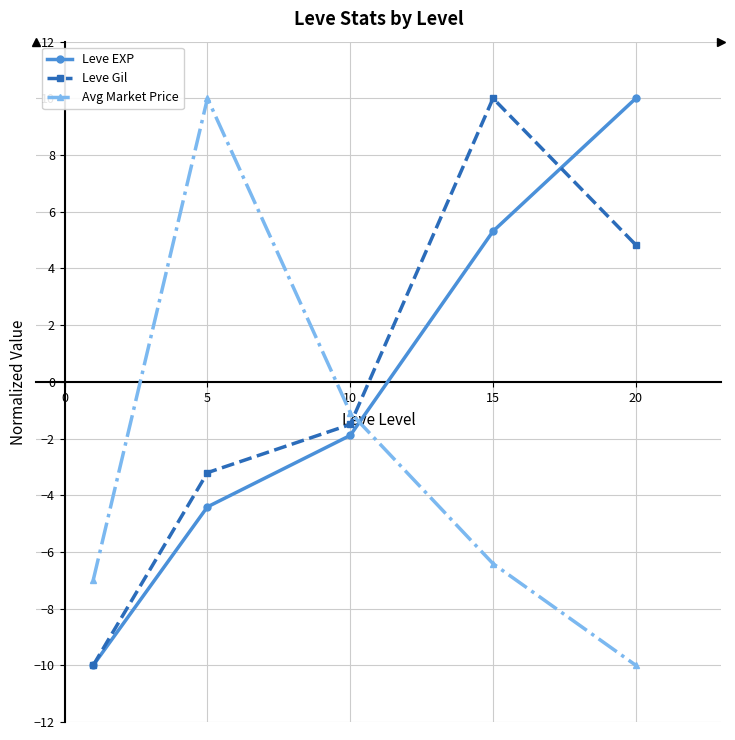

What is the smallest value displayed?

-10.0